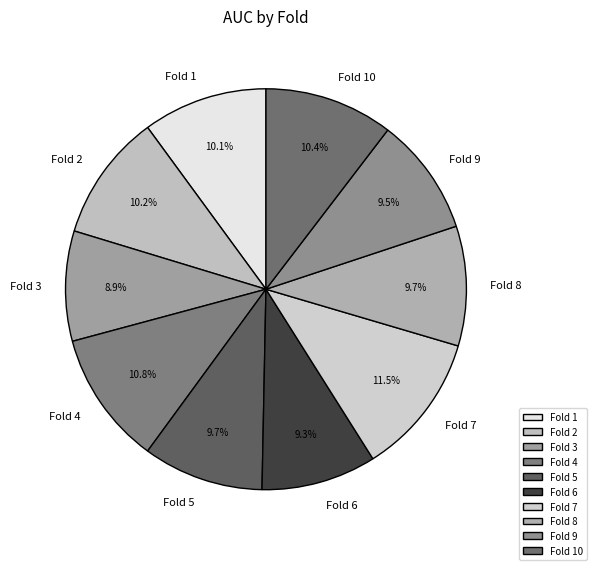

Which slice is the largest?

Fold 7